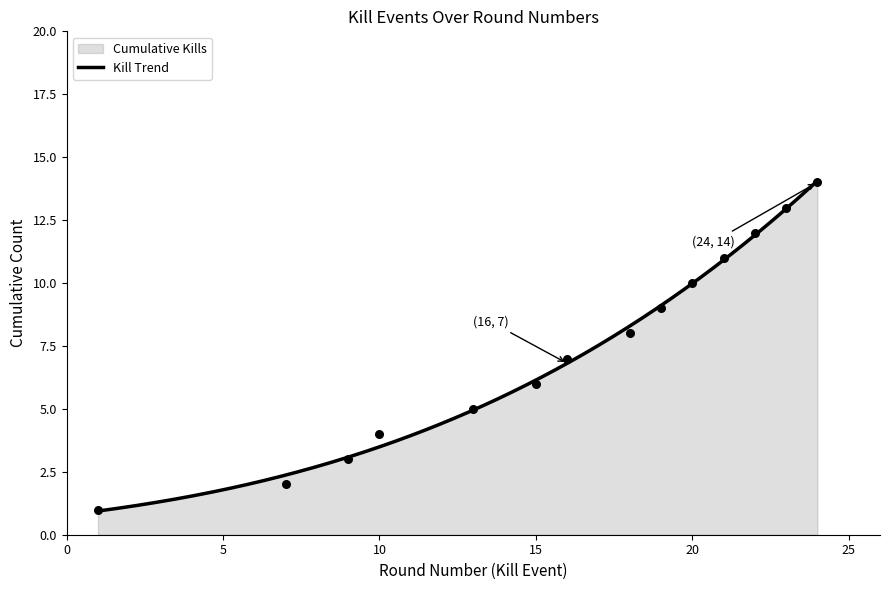

Approximately how many times larger is the value at 21 compared to 24?

0.8